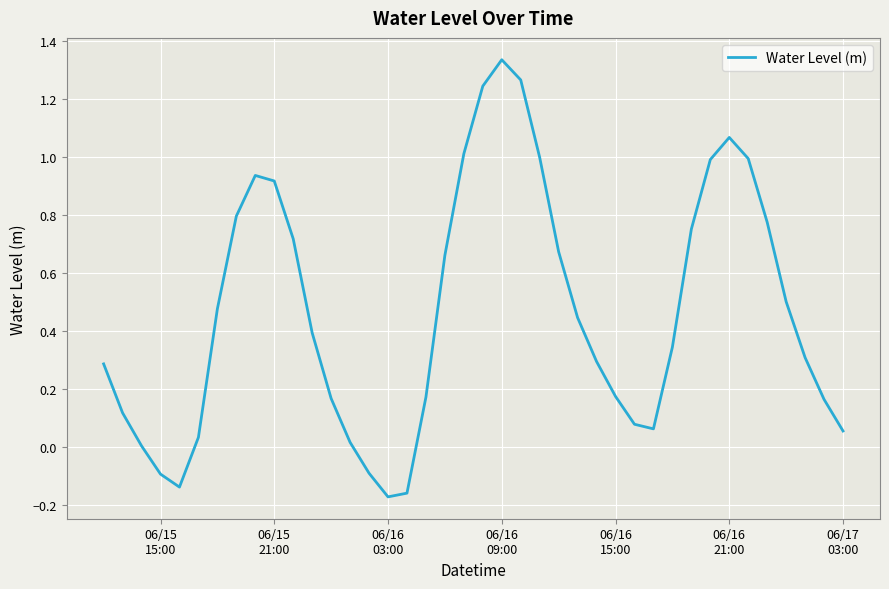

Count the number of data series in this chart.

1